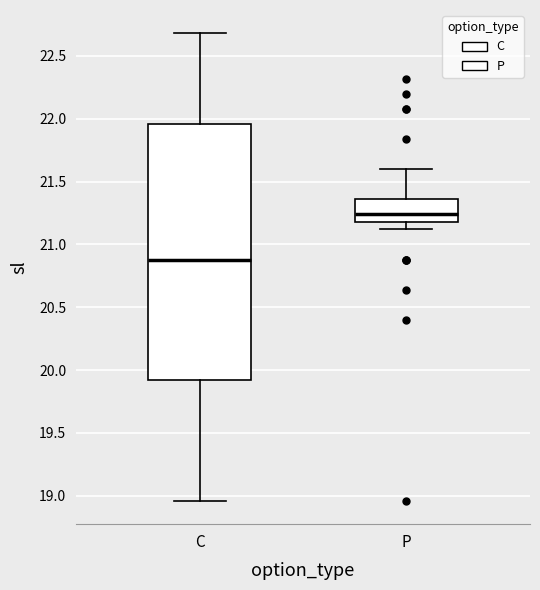

Comparing the boxes themselves (not the whiskers), which one is the tallest?

C